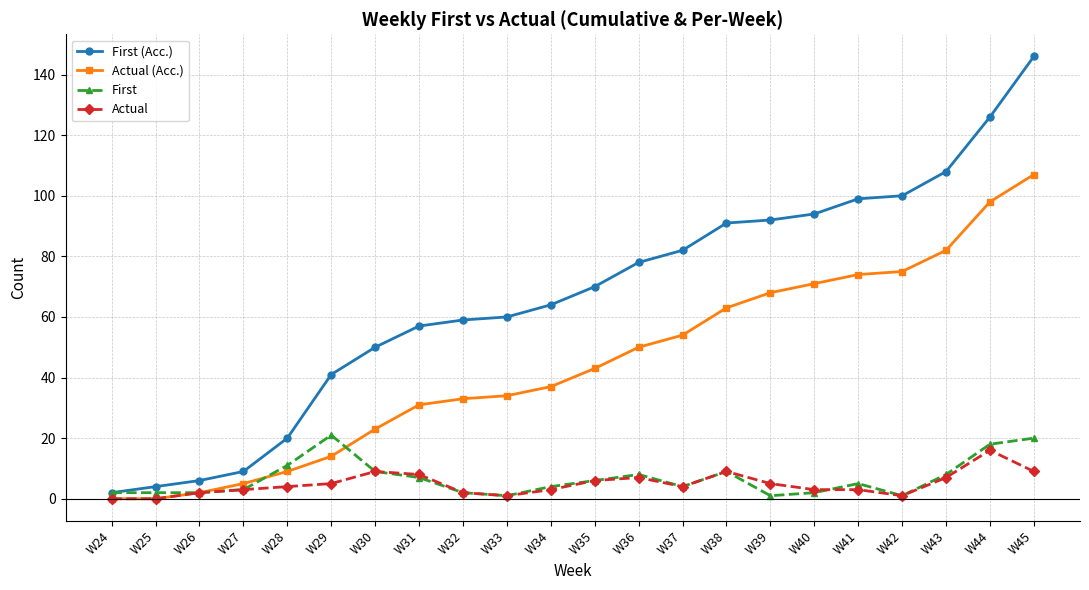

What is the total value across all series at W30?

91